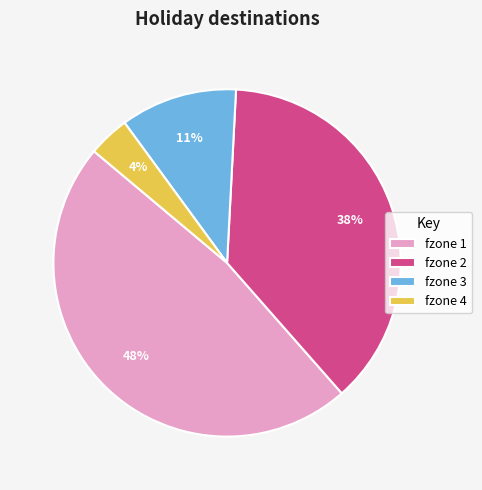

Do fzone 1 and fzone 3 together represent more than half of the pie?

Yes